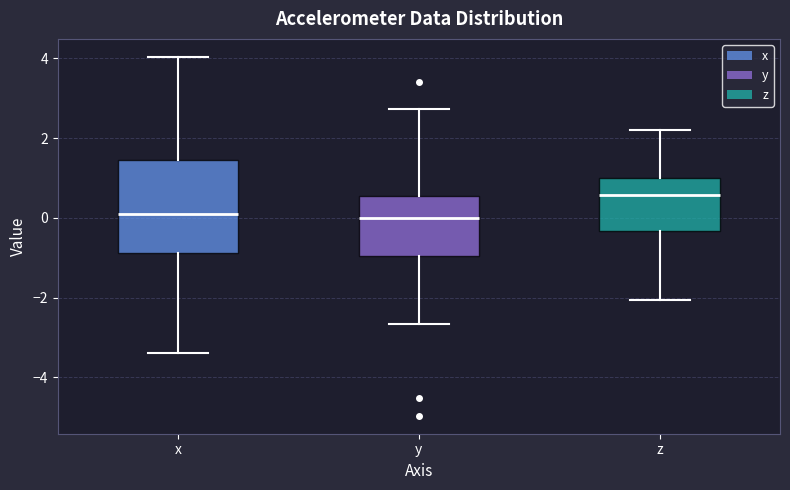

Reading left to right, read every box against the y-axis: the position of its median line, the range the box covers, and the ends of its whiskers. The values are not printed on the chart, so give them approximately, as read against the axis.

x: median 0.0, box -0.8 to 1.4, whiskers -3.4 to 4.0
y: median 0.0, box -1.0 to 0.6, whiskers -2.6 to 2.8
z: median 0.6, box -0.4 to 1.0, whiskers -2.0 to 2.2